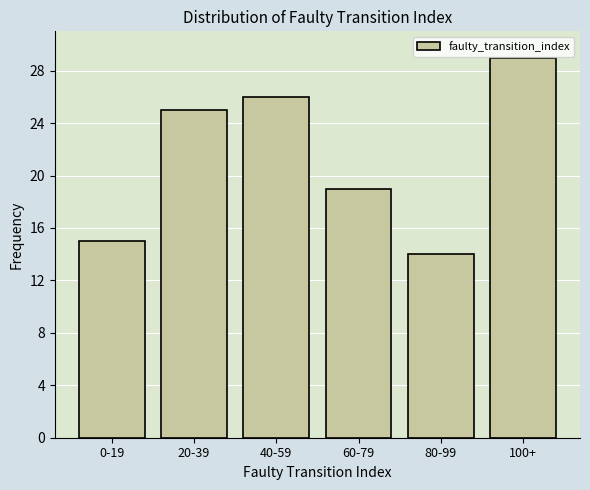

Reading left to right, list all the values displayed in this chart.

15	25	26	19	14	29